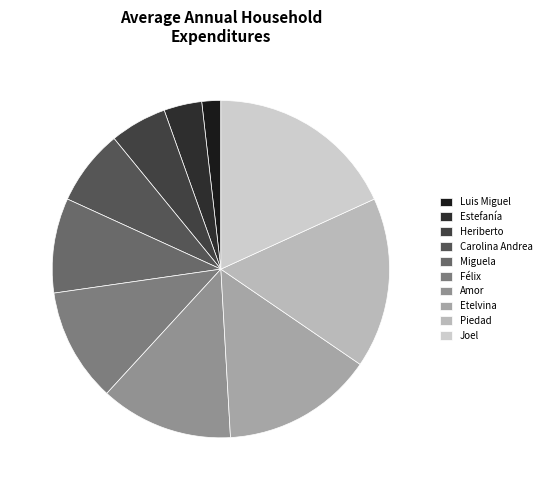

How many segments does this pie chart have?

10